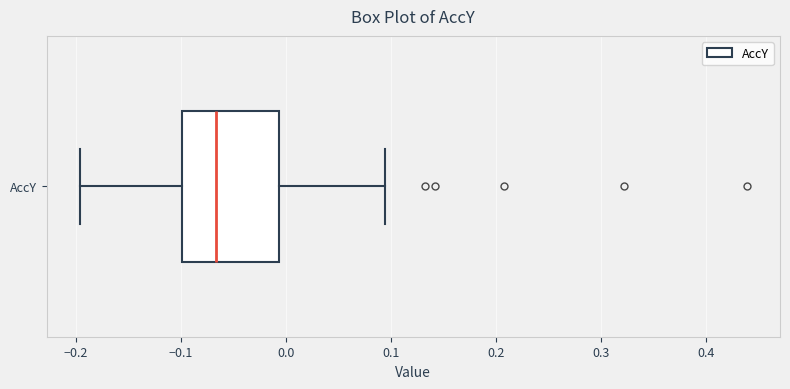

Where does the median line of the box for AccY sit on the x-axis? The values are not printed on the chart, so give them approximately, as read against the axis.

-0.07